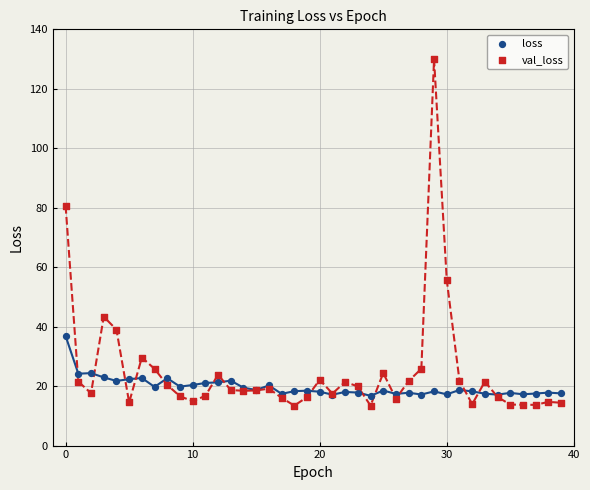

Which series has the largest Y range (max minus min)?

val_loss